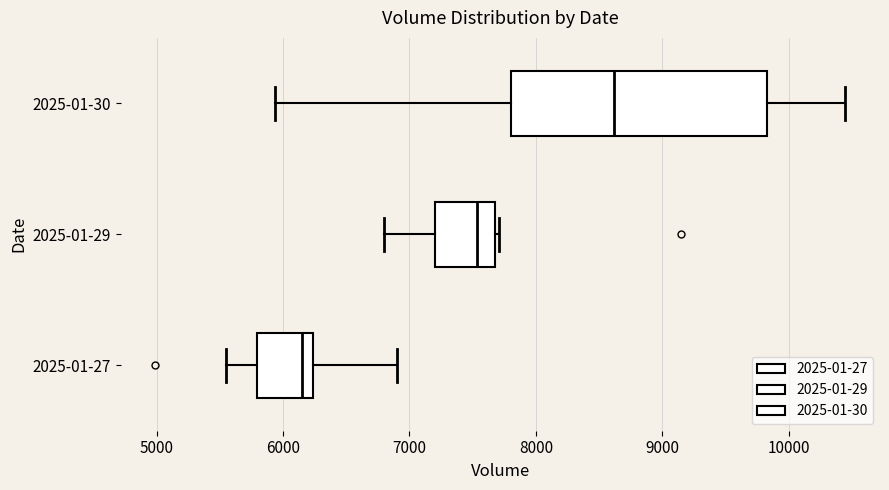

Reading bottom to top, read every box against the x-axis: the position of its median line, the range the box covers, and the ends of its whiskers. The values are not printed on the chart, so give them approximately, as read against the axis.

2025-01-27: median 6100, box 5800 to 6200, whiskers 5600 to 6900
2025-01-29: median 7500, box 7200 to 7700, whiskers 6800 to 7700
2025-01-30: median 8600, box 7800 to 9800, whiskers 5900 to 10400